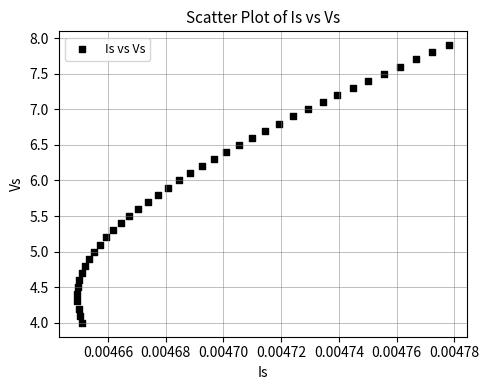

What is the range of Y values (max minus min)?

3.9